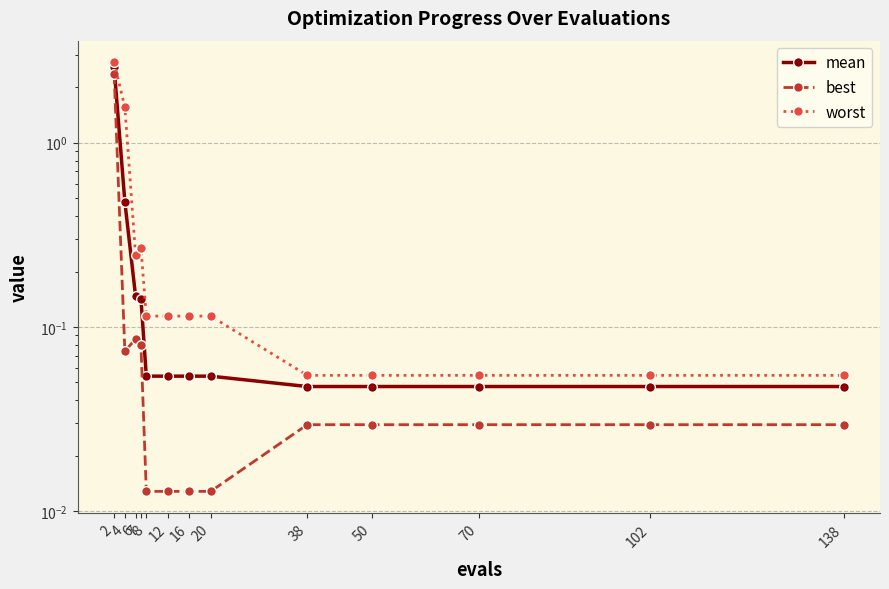

True or false: mean has a value of 0.1 at 102.

False